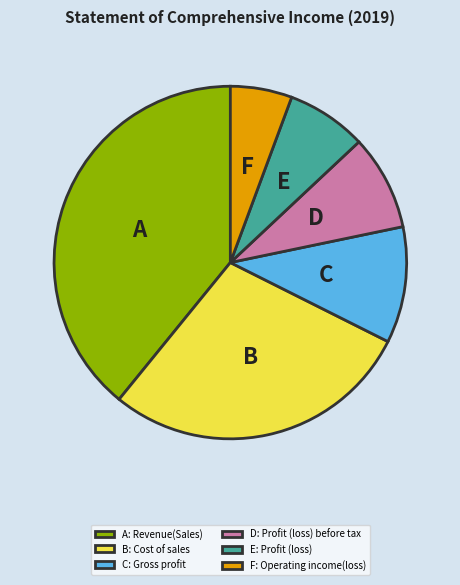

The A: Revenue(Sales) slice represents 31% of the pie. True or false?

False